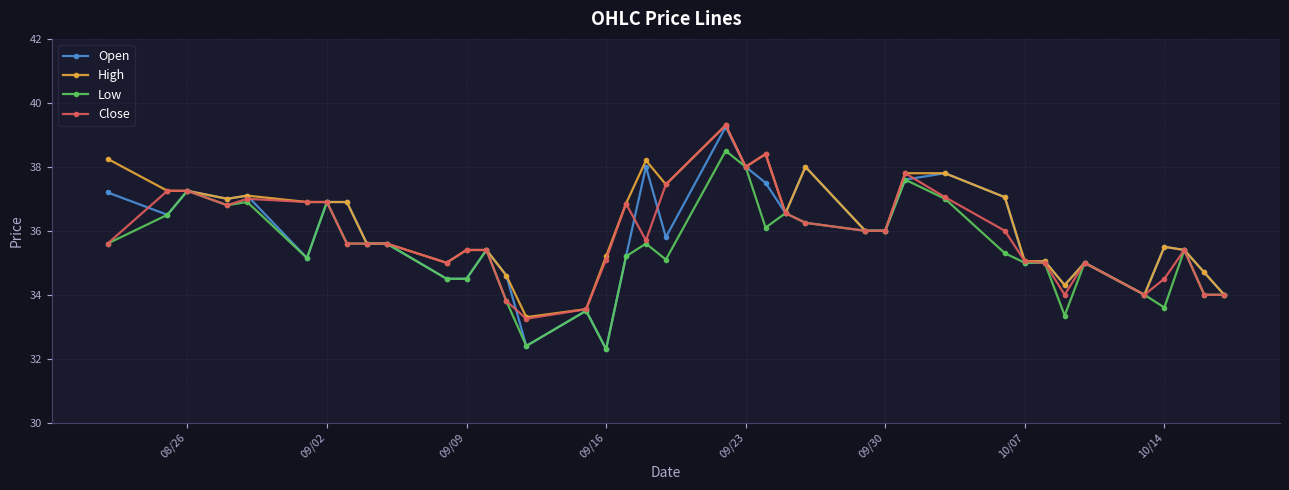

Which series has the largest range (max minus min)?

Open